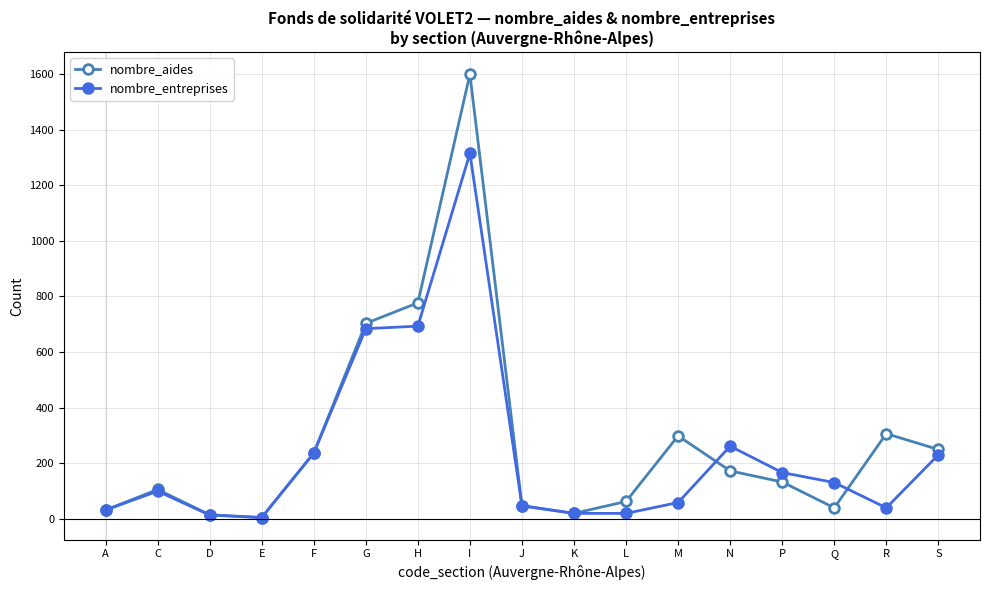

At which category is the sum across all series the highest?

I